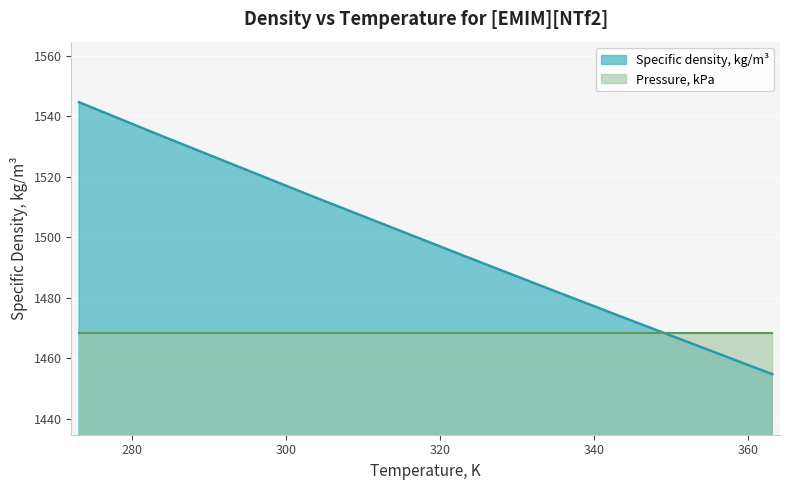

What is the ratio of the value at 288.15 to the value at 353.15?

1.0